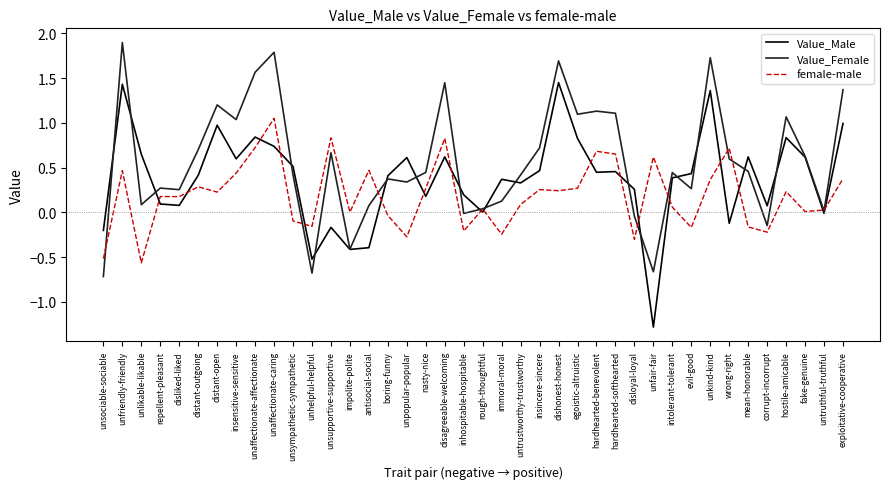

The Value_Female series shows 0.0 at rough-thoughtful. True or false?

True